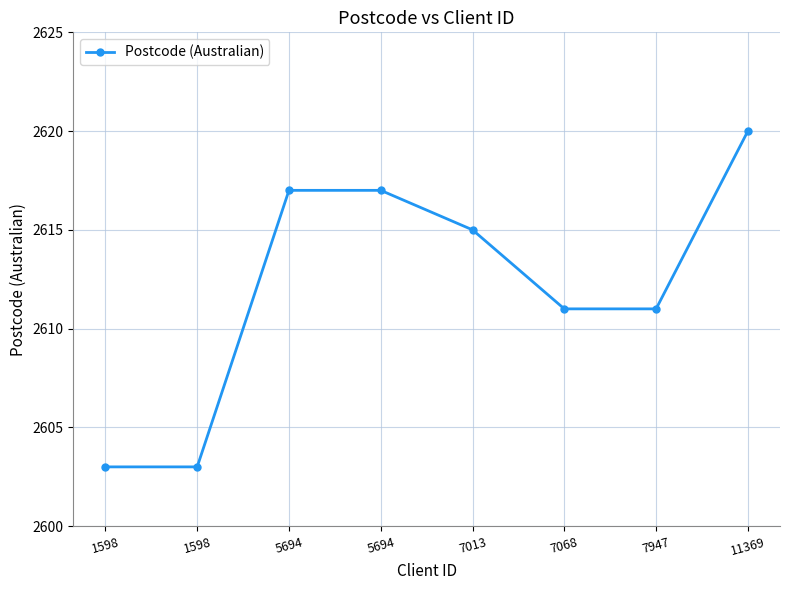

Count the number of categories in the chart.

8